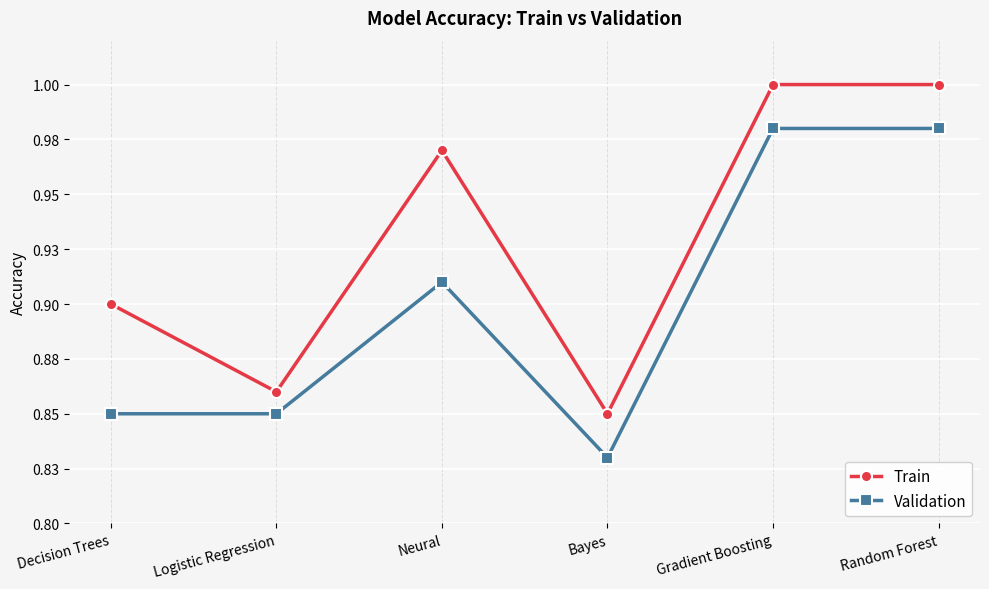

Read the Train value at Bayes.

0.8